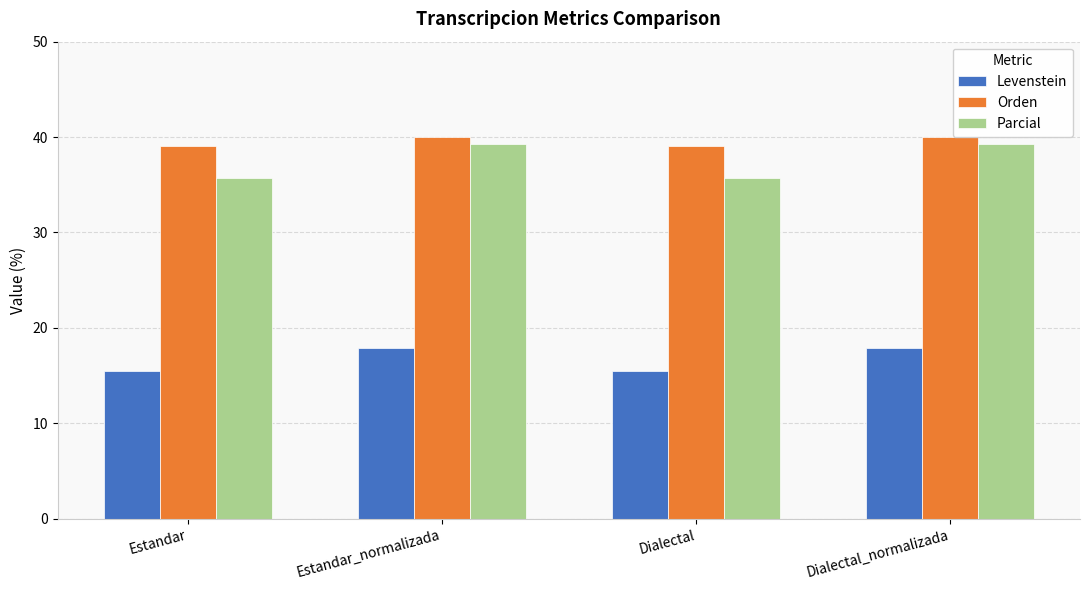

At how many categories does at least one series exceed 24?

4